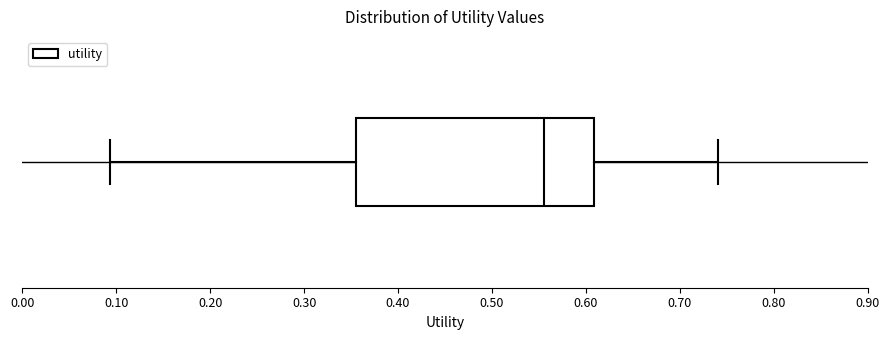

Read this box plot against the x-axis: the position of the median line, the range covered by the box, and the ends of both whiskers. The values are not printed on the chart, so give them approximately, as read against the axis.

median 0.56, box 0.35 to 0.61, whiskers 0.09 to 0.74